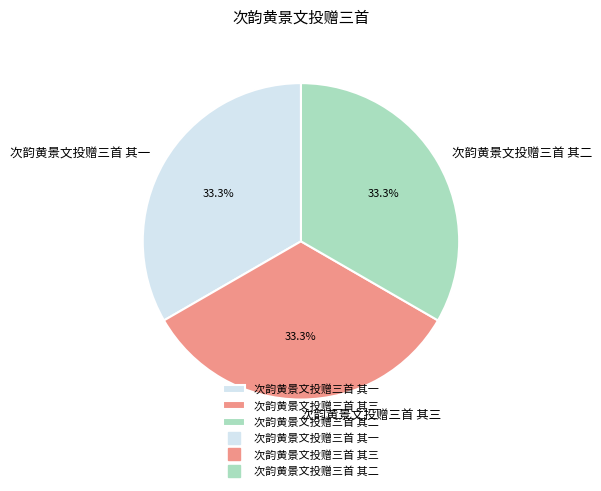

The 次韵黄景文投赠三首 其三 slice represents 44% of the pie. True or false?

False